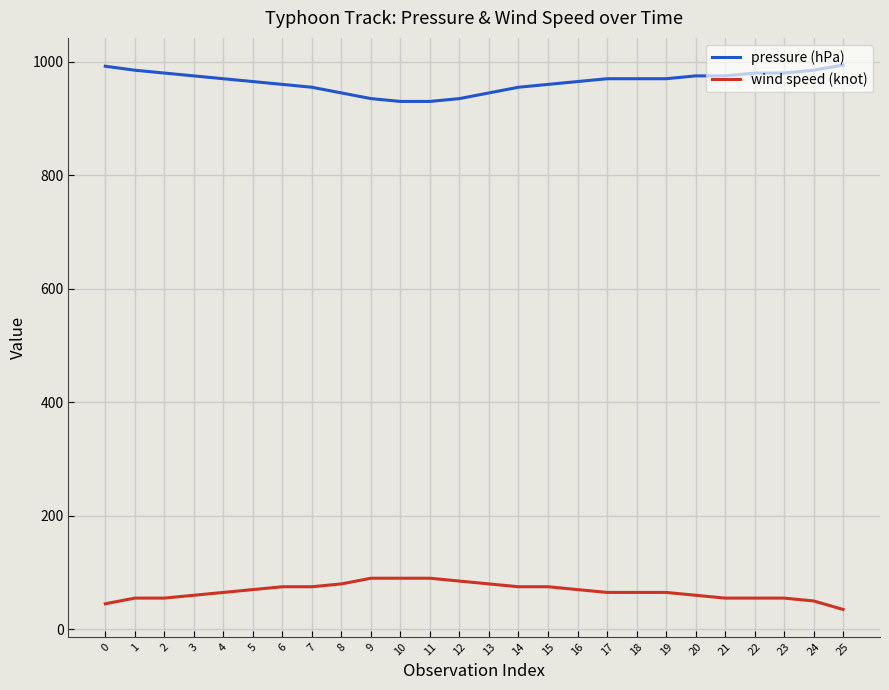

Is it true that wind speed (knot) equals 26 at 18?

False